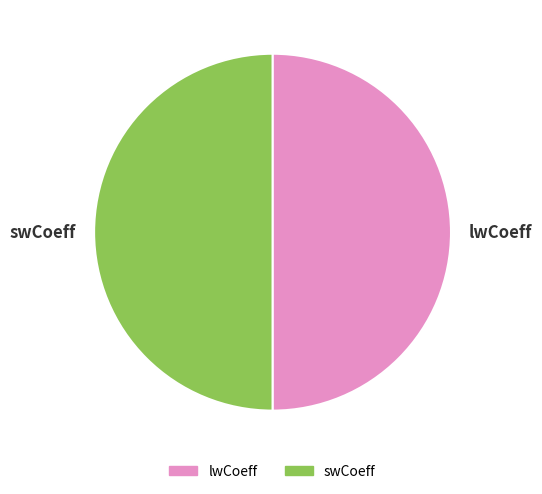

True or false: swCoeff accounts for 59% of the total.

False